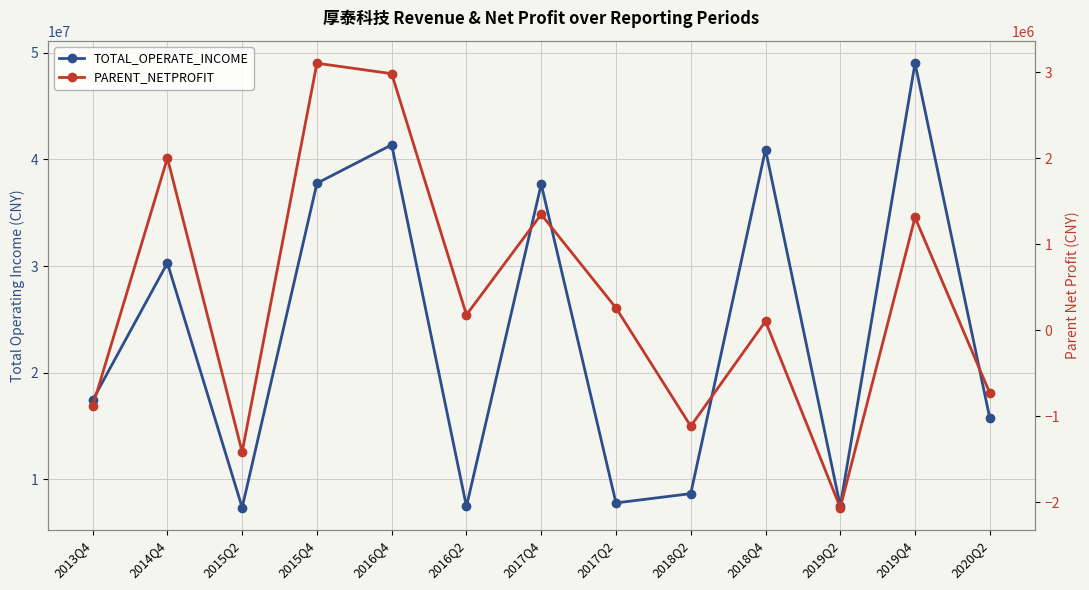

What is the highest value of the PARENT_NETPROFIT series?

3102335.0